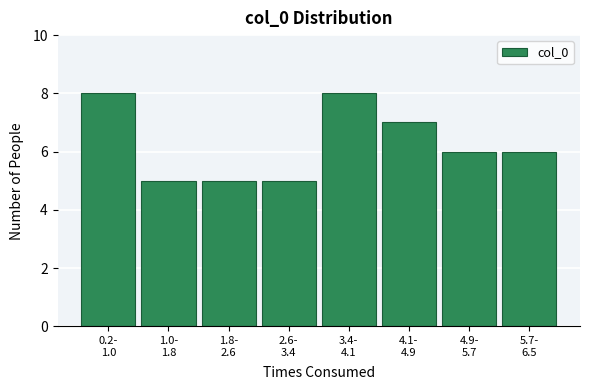

Reading right to left, transcribe all the data shown in this chart.

6	6	7	8	5	5	5	8